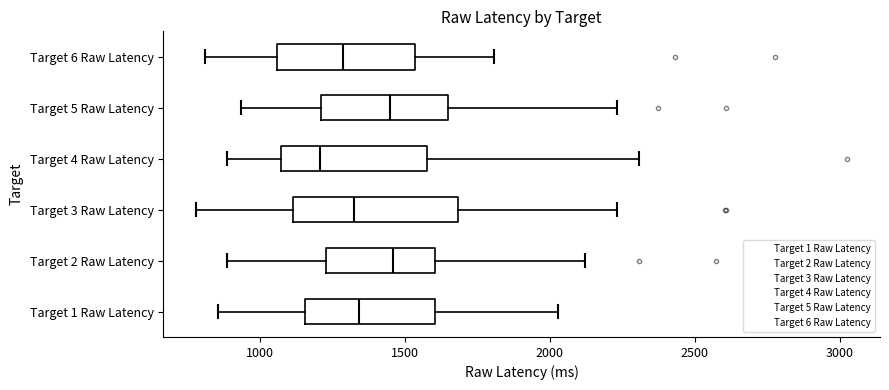

Reading bottom to top, read every box against the x-axis: the position of its median line, the range the box covers, and the ends of its whiskers. The values are not printed on the chart, so give them approximately, as read against the axis.

Target 1 Raw Latency: median 1350, box 1150 to 1600, whiskers 850 to 2050
Target 2 Raw Latency: median 1450, box 1250 to 1600, whiskers 900 to 2100
Target 3 Raw Latency: median 1350, box 1100 to 1700, whiskers 800 to 2250
Target 4 Raw Latency: median 1200, box 1050 to 1600, whiskers 900 to 2300
Target 5 Raw Latency: median 1450, box 1200 to 1650, whiskers 950 to 2250
Target 6 Raw Latency: median 1300, box 1050 to 1550, whiskers 800 to 1800